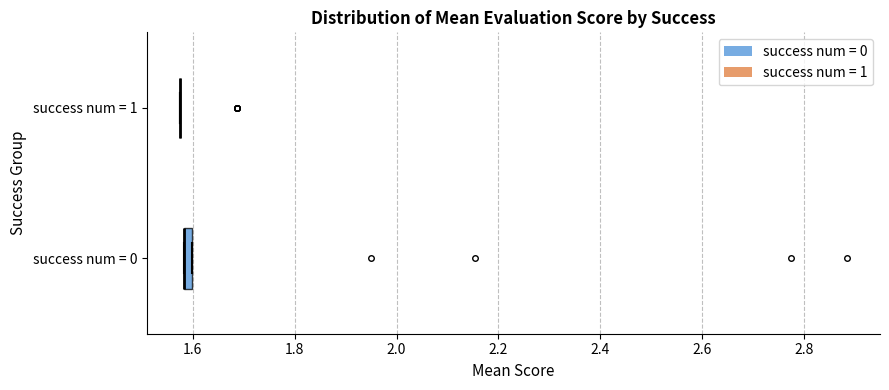

Where is the left edge of the box for success num = 0 on the x-axis? The values are not printed on the chart, so give them approximately, as read against the axis.

1.58